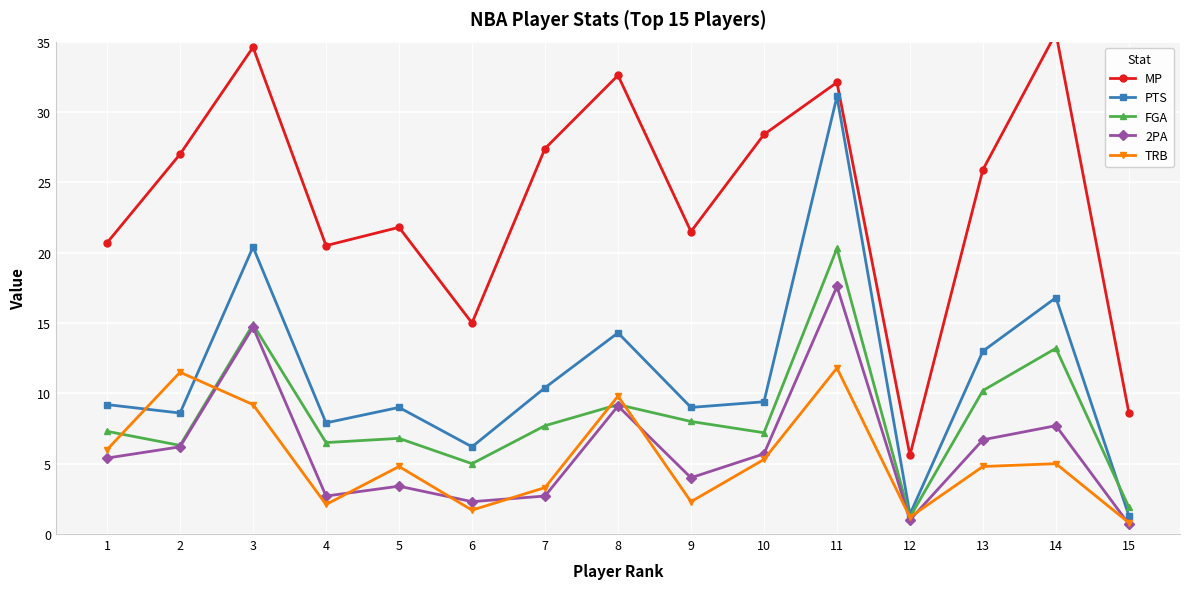

What is the value of the FGA point at the 2nd from the left?

6.3